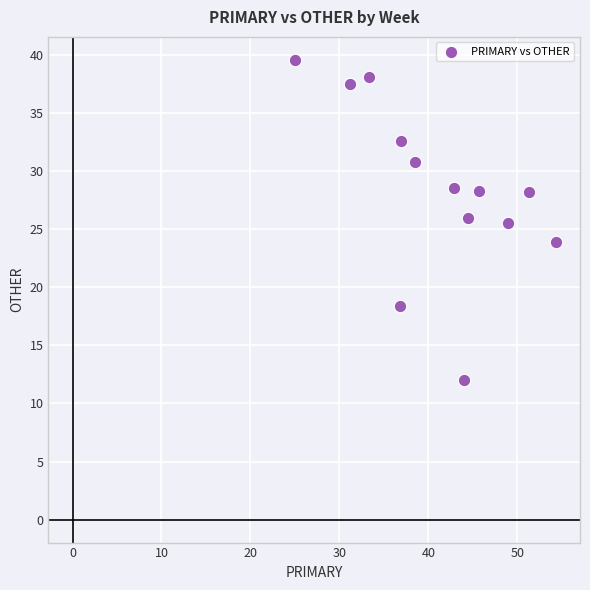

What is the range of Y values (max minus min)?

27.6